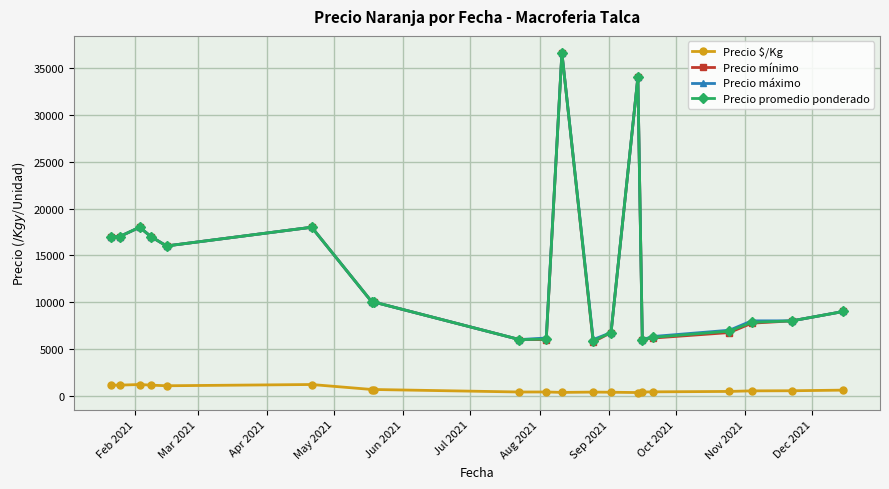

What is the value of the Precio promedio ponderado point at the 13th from the left?

6750.0